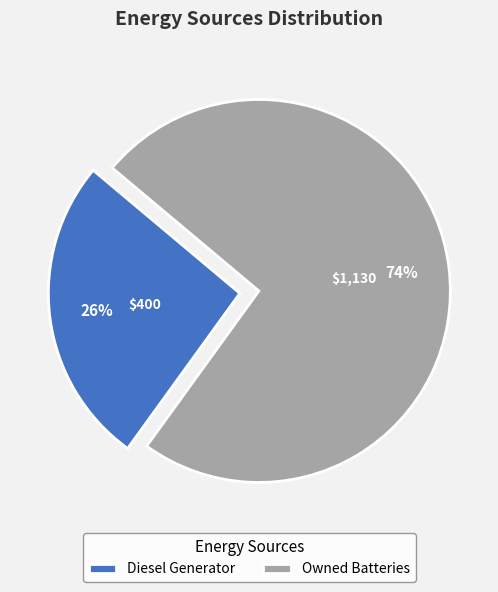

Is it true that Owned Batteries is 88% of the pie?

False